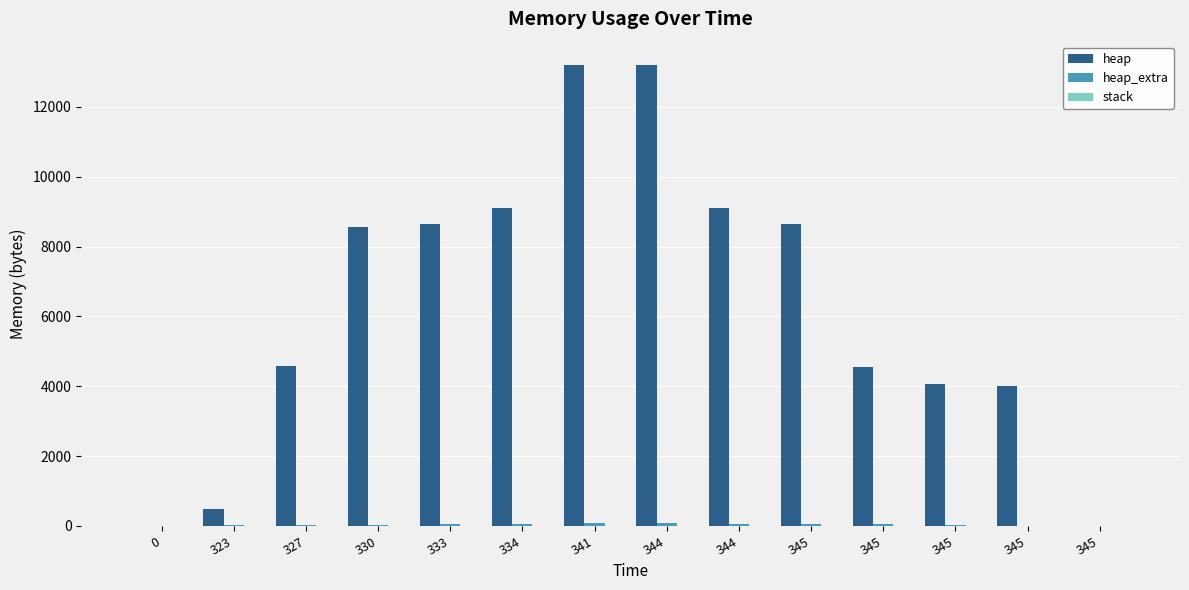

The value of heap at 333 is 8636. True or false?

True